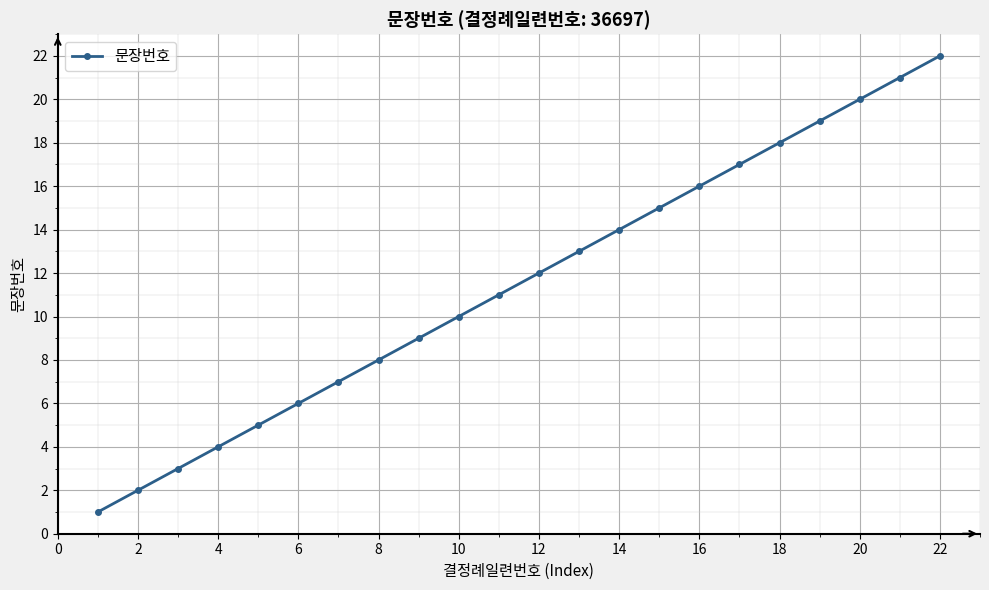

What is the average value?

12